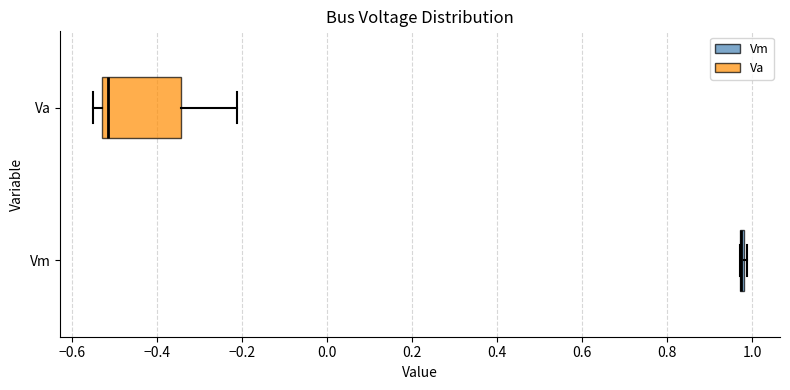

Comparing the boxes themselves (not the whiskers), which one is the widest?

Va